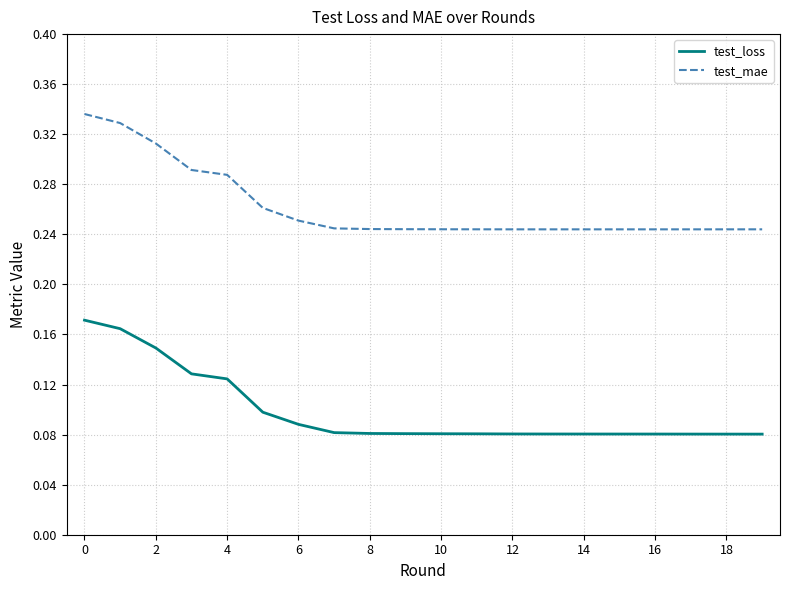

List the series in order of their peak value, highest first.

test_mae, test_loss